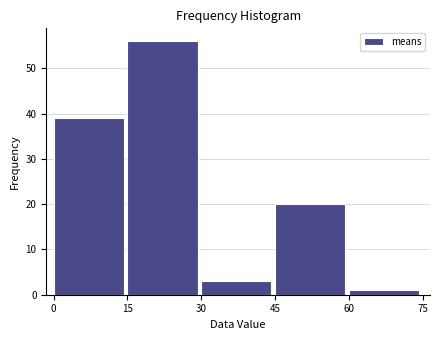

Reading left to right, transcribe this chart: for each bar, give the range it covers on the x-axis and its height. The values are not printed on the chart, so give them approximately, as read against the axis.

0 to 15: 39
15 to 30: 56
30 to 45: 3
45 to 60: 20
60 to 75: 1